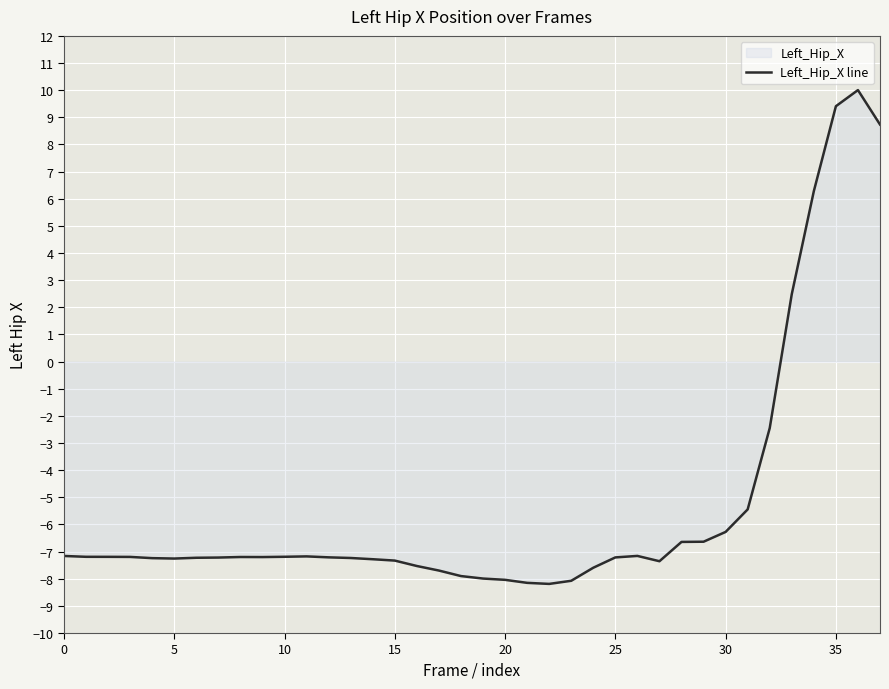

What is the value of the 18th point from the left?

-7.7